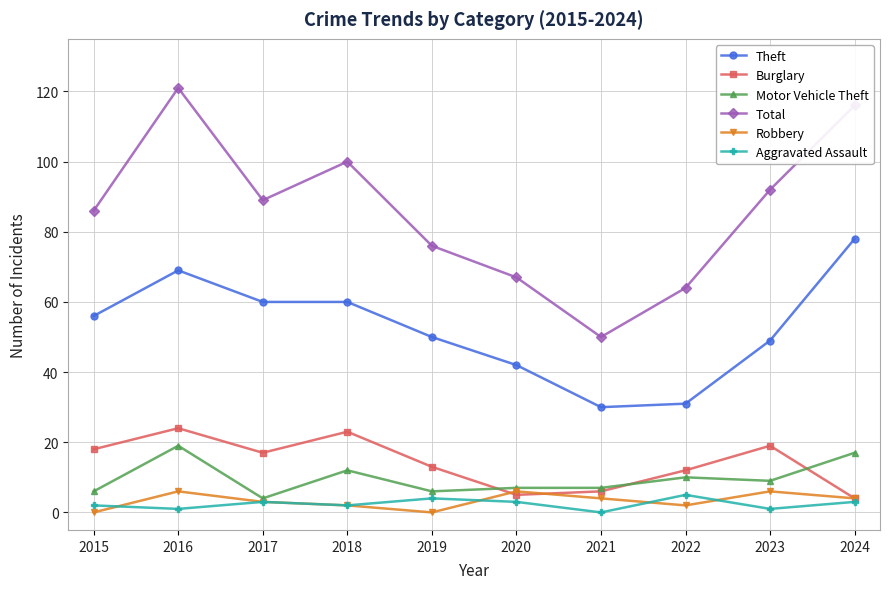

What is the difference between the second highest and second lowest values in the Total series?

52